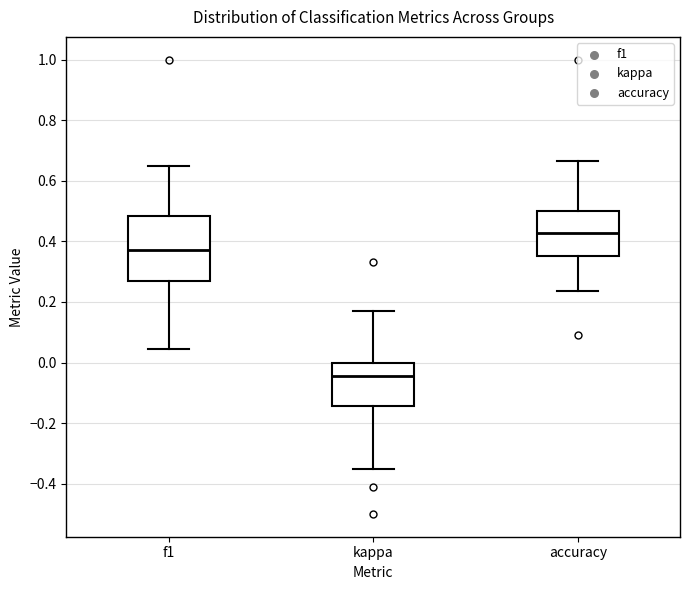

Reading left to right, transcribe this box plot: for each box, give where its median line is, the range the box spans, and where its two whiskers end, as read against the y-axis. The values are not printed on the chart, so give them approximately, as read against the axis.

f1: median 0.38, box 0.26 to 0.48, whiskers 0.04 to 0.64
kappa: median -0.04, box -0.14 to 0.00, whiskers -0.34 to 0.16
accuracy: median 0.42, box 0.36 to 0.50, whiskers 0.24 to 0.66